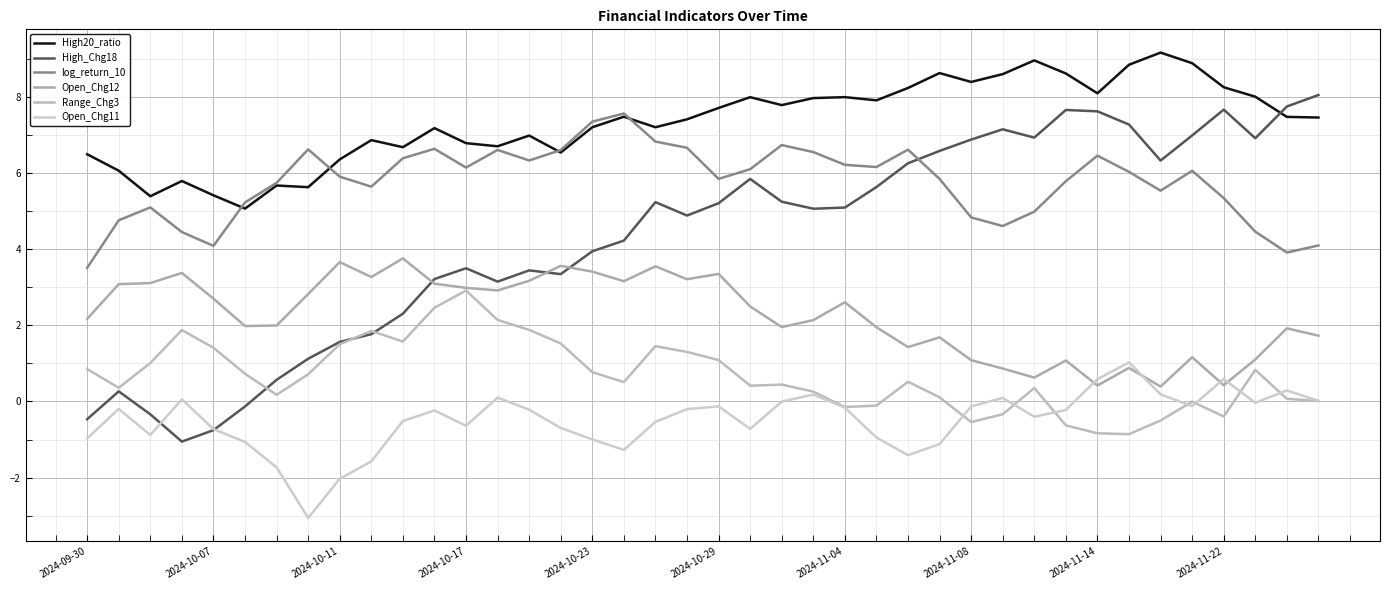

Which series has the widest spread of values?

High_Chg18